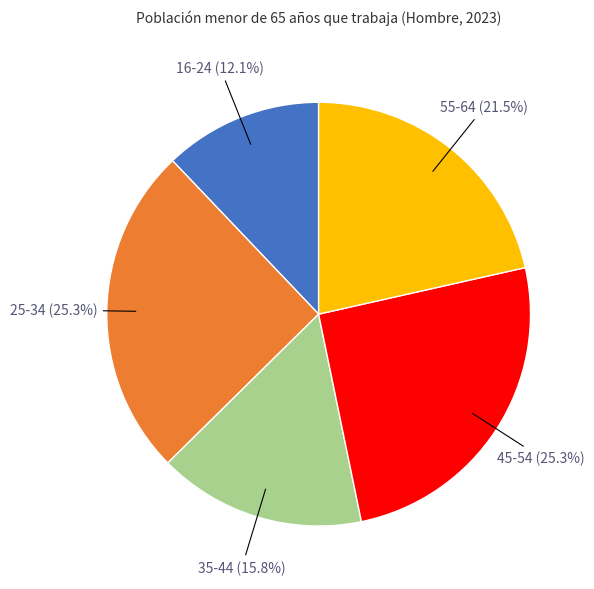

Is there a majority slice in this chart?

No